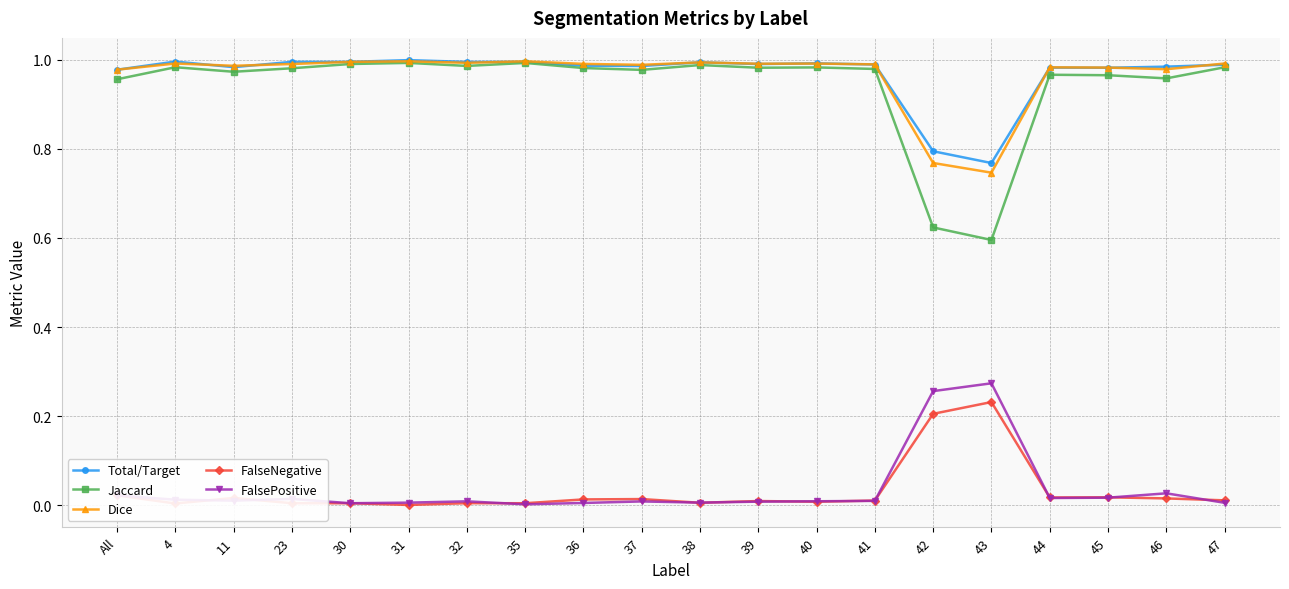

How many lines are shown in the chart?

5